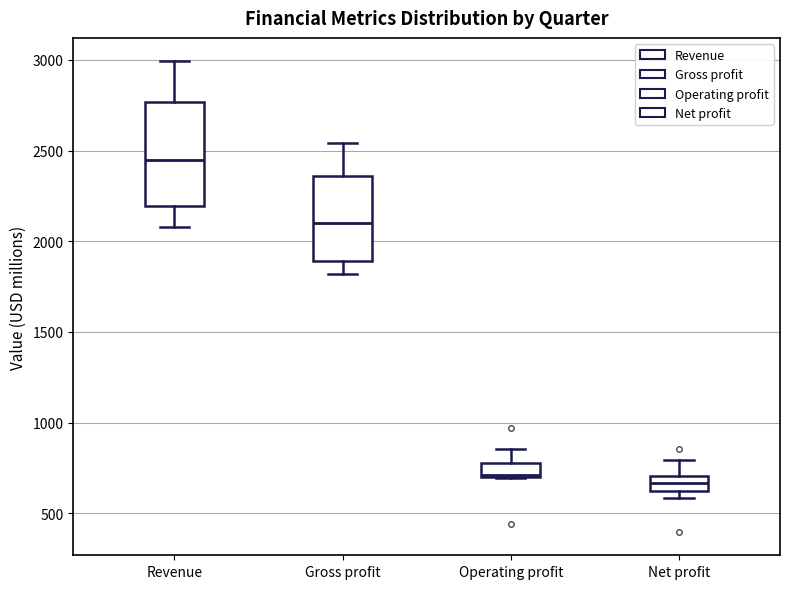

Reading left to right, transcribe this box plot: for each box, give where its median line is, the range the box spans, and where its two whiskers end, as read against the y-axis. The values are not printed on the chart, so give them approximately, as read against the axis.

Revenue: median 2450, box 2200 to 2750, whiskers 2100 to 3000
Gross profit: median 2100, box 1900 to 2350, whiskers 1800 to 2550
Operating profit: median 700, box 700 to 800, whiskers 700 to 850
Net profit: median 650, box 600 to 700, whiskers 600 (just below the box's lower edge) to 800